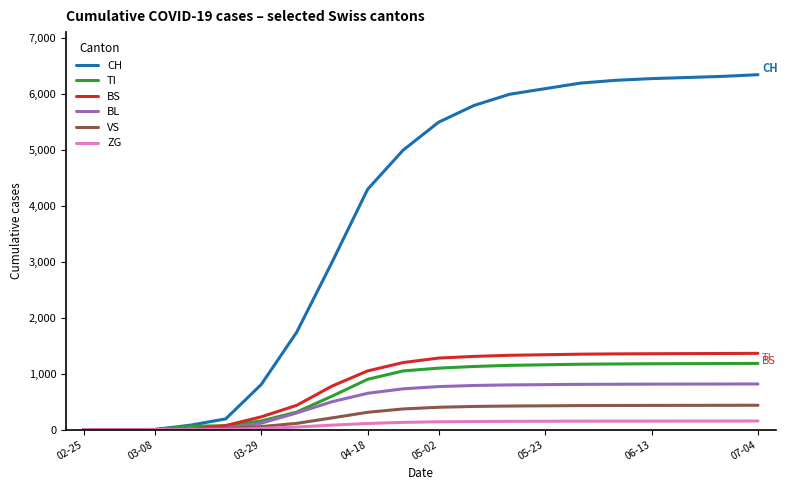

Rank the series by their maximum value, from lowest to highest.

ZG, VS, BL, TI, BS, CH